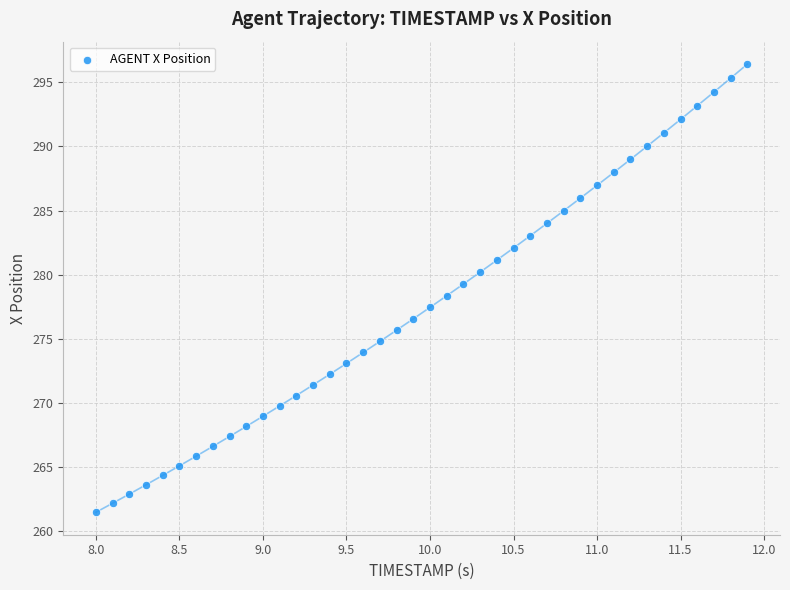

What is the range of X values (max minus min)?

3.9